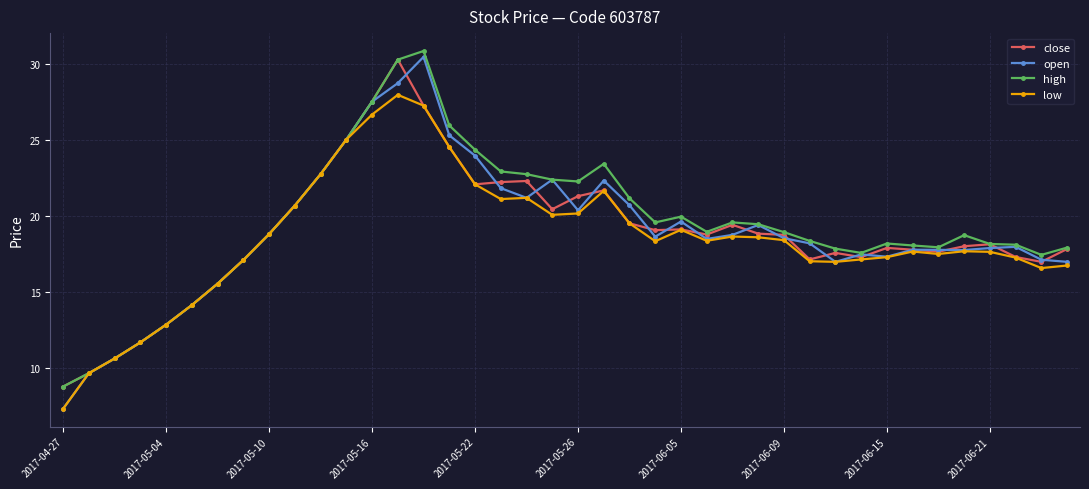

Which series has the largest range (max minus min)?

open